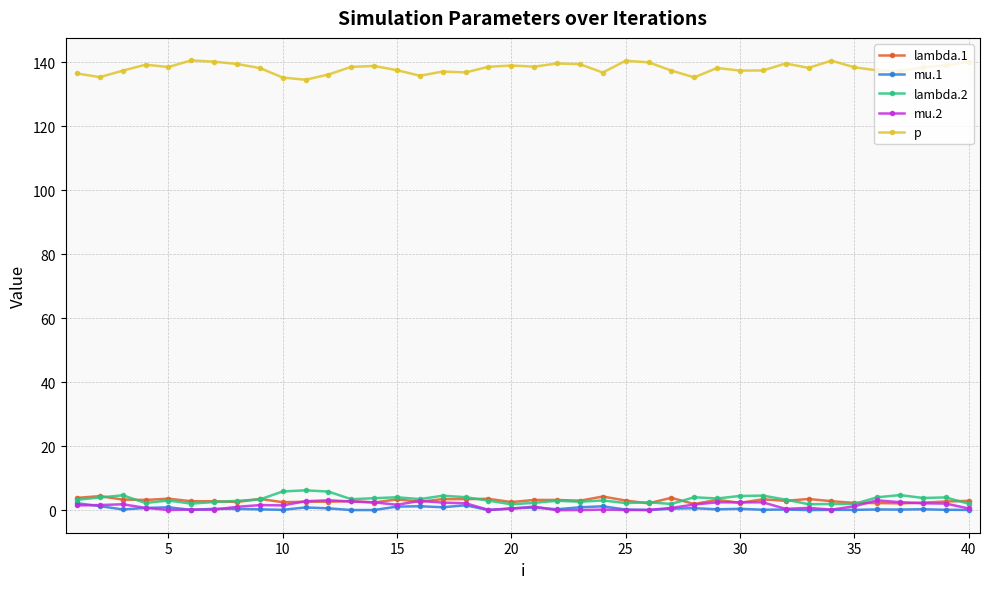

What is the greatest value displayed?

140.7